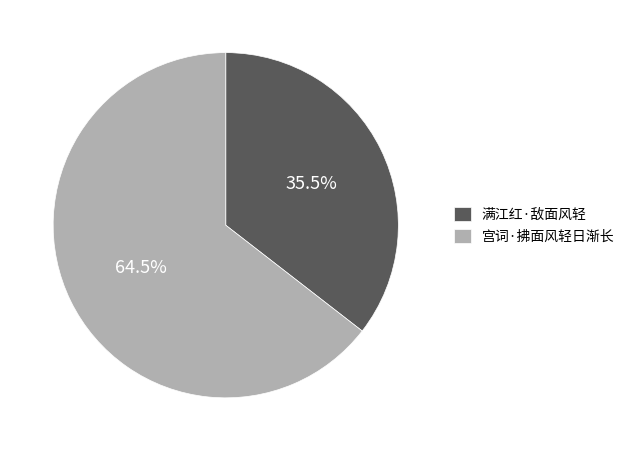

How many segments does this pie chart have?

2